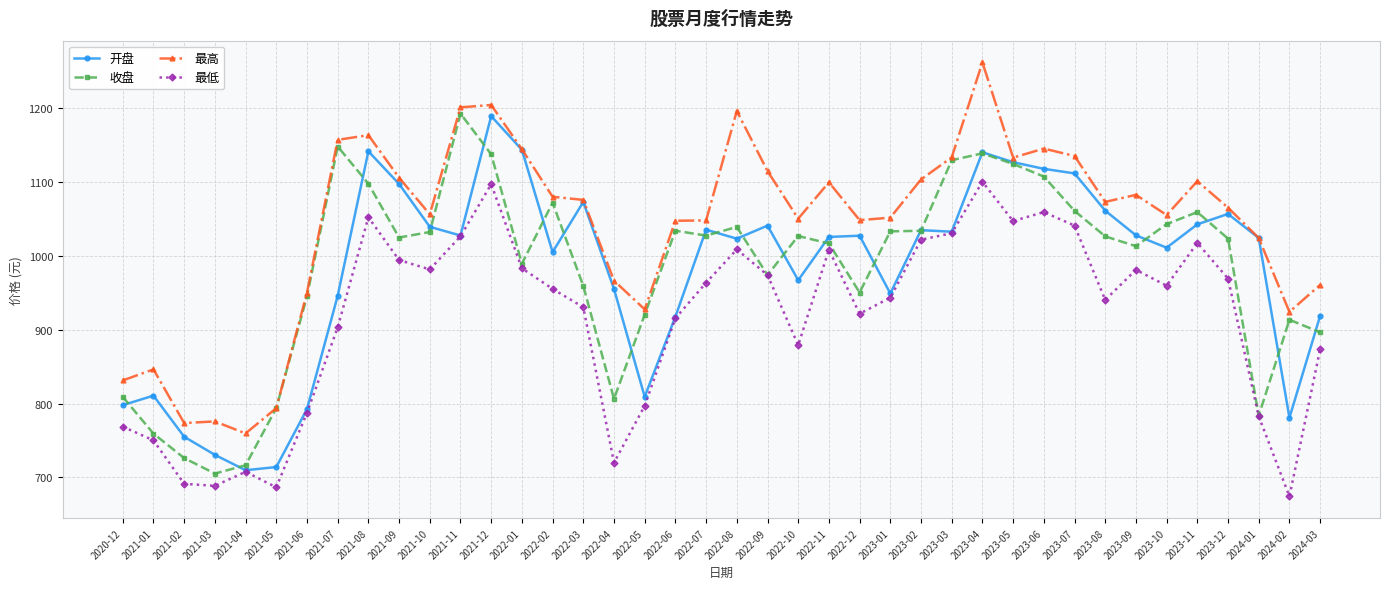

Which series has the widest spread of values?

最高